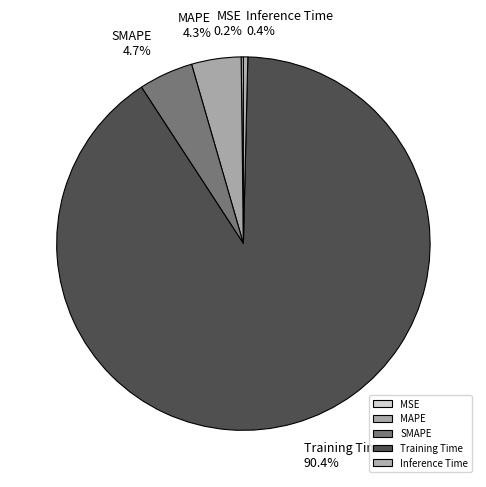

Which slice is the largest?

Training Time